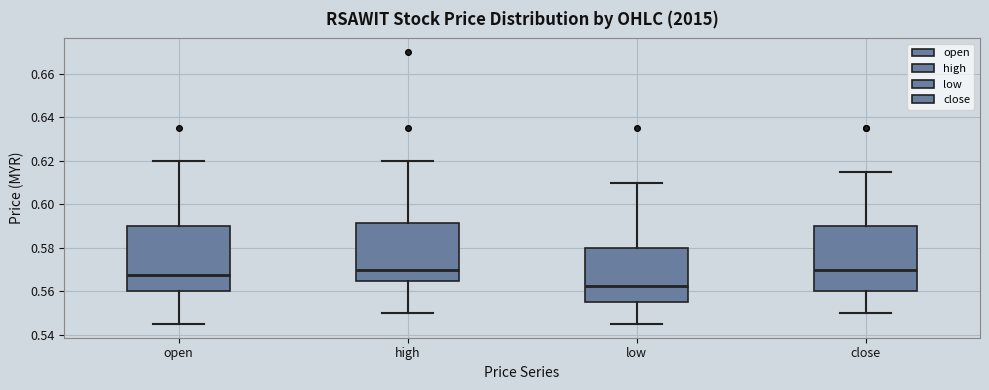

Reading left to right, read every box against the y-axis: the position of its median line, the range the box covers, and the ends of its whiskers. The values are not printed on the chart, so give them approximately, as read against the axis.

open: median 0.568, box 0.560 to 0.590, whiskers 0.546 to 0.620
high: median 0.570, box 0.566 to 0.592, whiskers 0.550 to 0.620
low: median 0.562, box 0.556 to 0.580, whiskers 0.546 to 0.610
close: median 0.570, box 0.560 to 0.590, whiskers 0.550 to 0.616